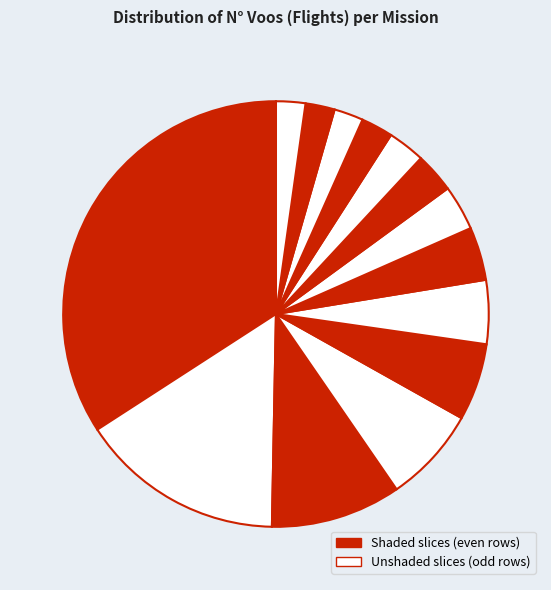

Count the number of slices in the pie.

14